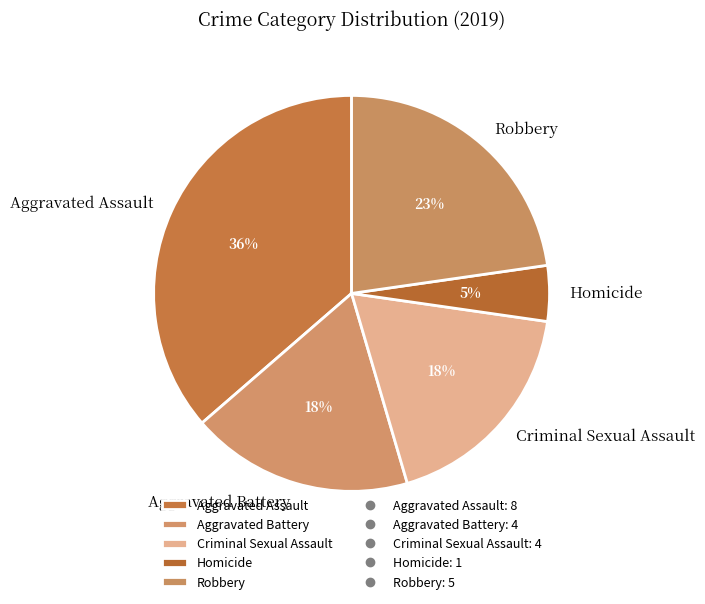

Does Homicide represent more than half of the total?

No